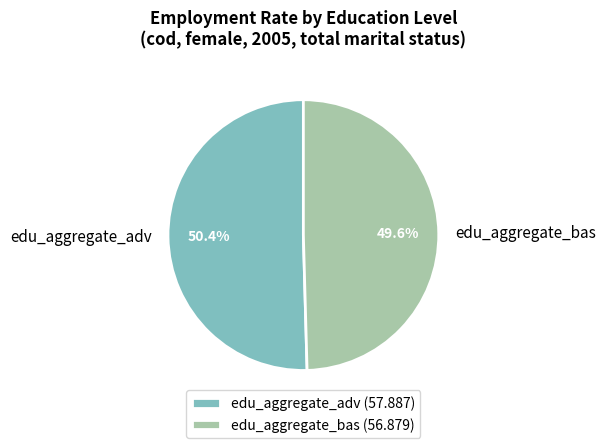

Is there a majority slice in this chart?

Yes